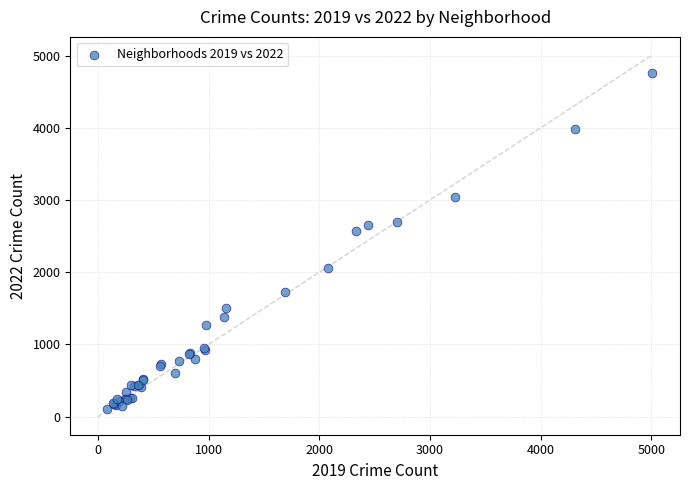

What Y value in the scatter plot is closest to 2430?

2566